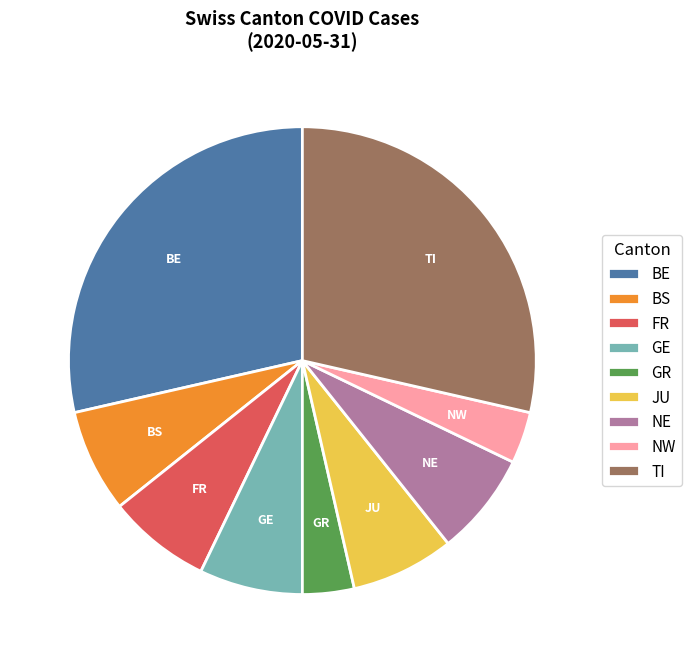

Do GR and NW together represent more than half of the pie?

No